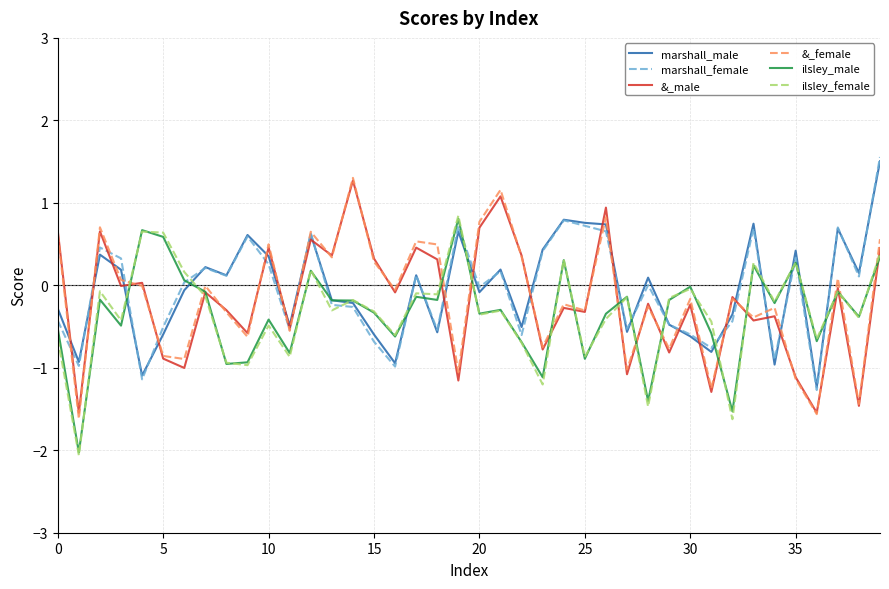

What is the minimum value for marshall_female?

-1.3